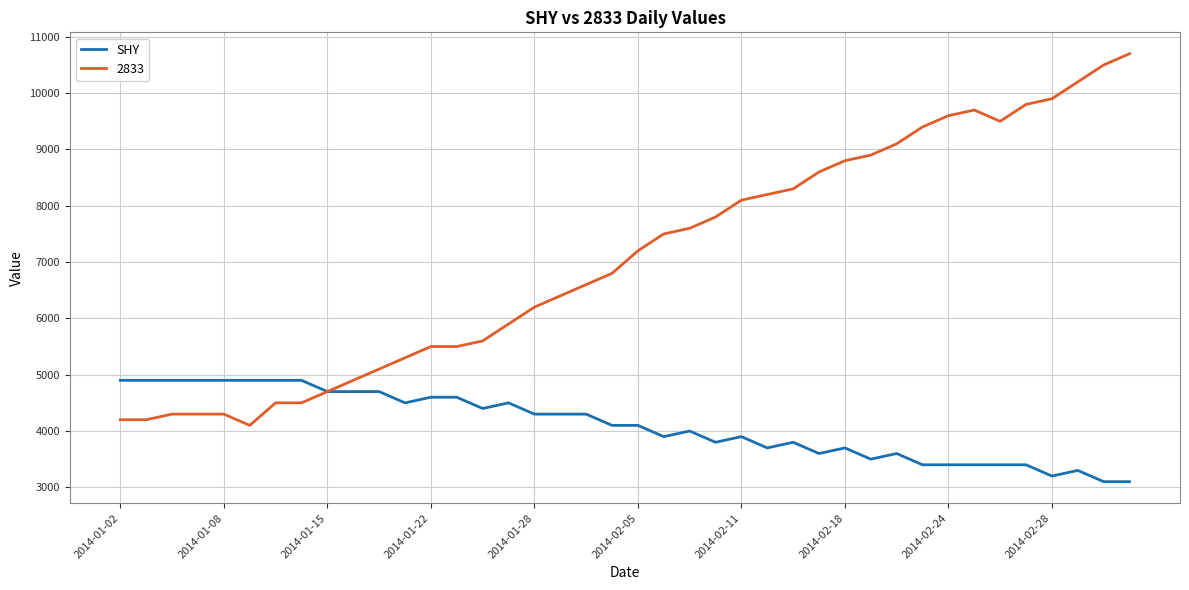

What is the greatest value displayed?

10700